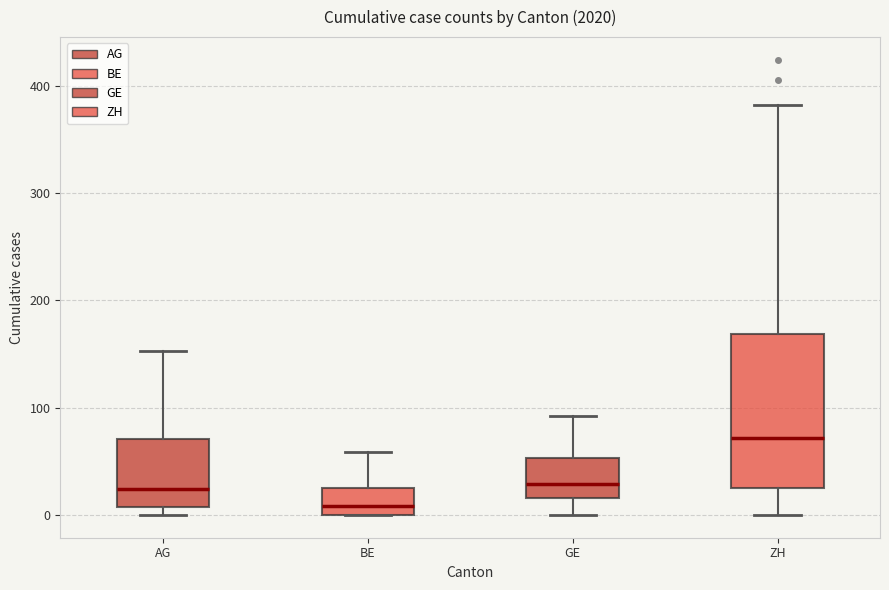

Where does the upper whisker of the box for ZH end on the y-axis? The values are not printed on the chart, so give them approximately, as read against the axis.

380